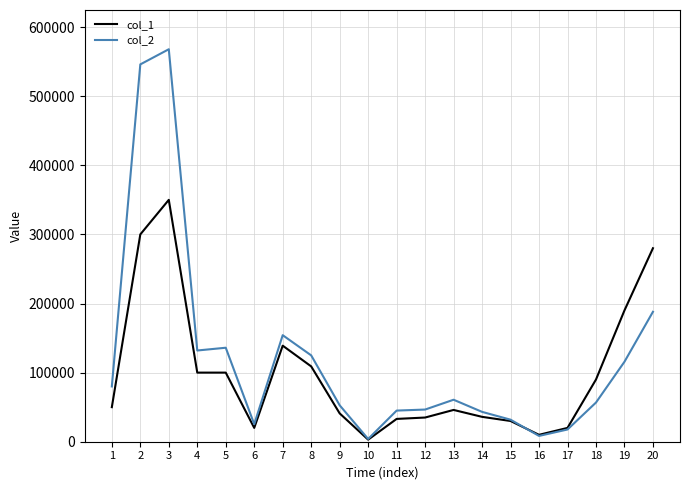

At which category is the sum across all series the highest?

3